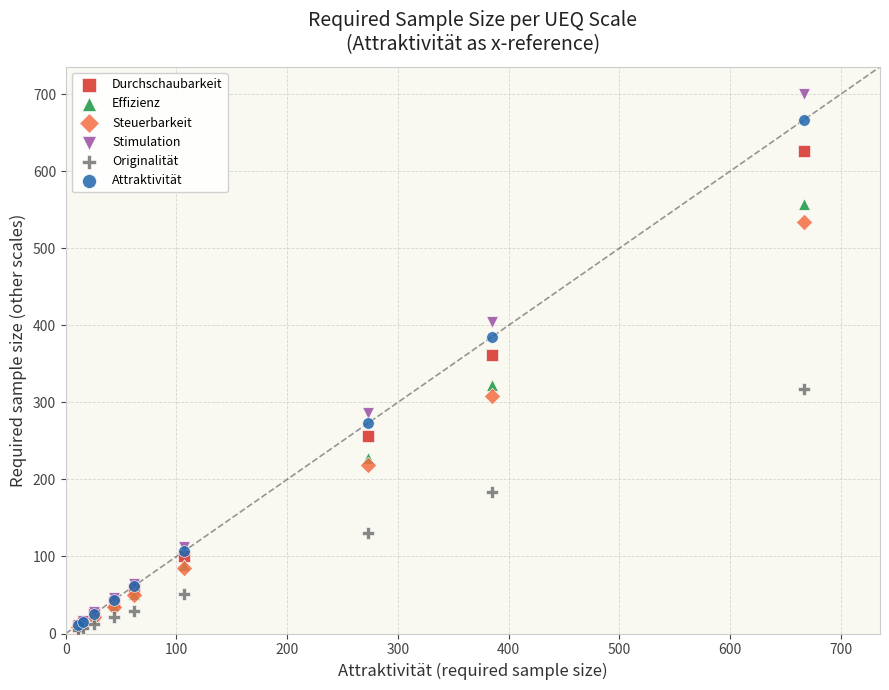

Across all series, what Y value is closest to 352?

361.7